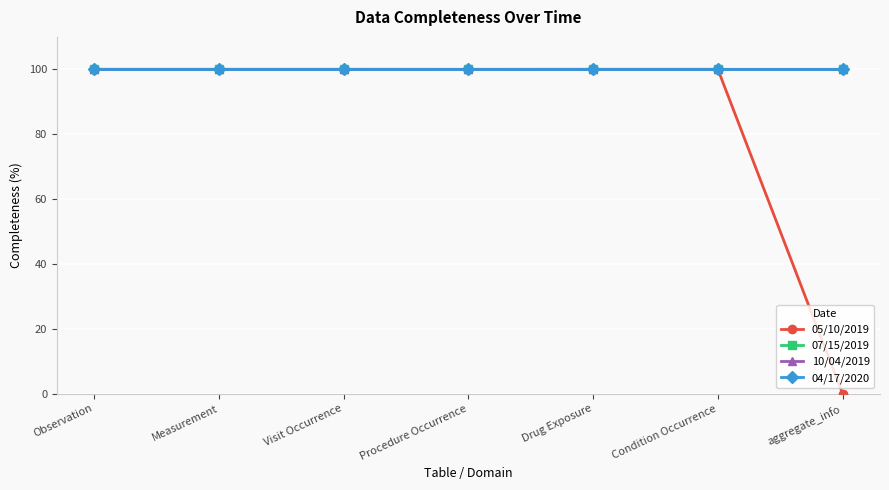

How many lines are shown in the chart?

4